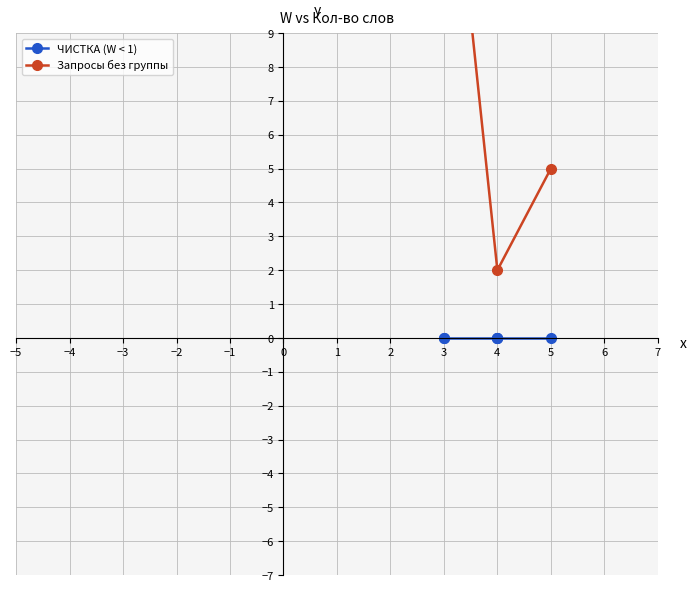

The value at 4 is 0. True or false?

True